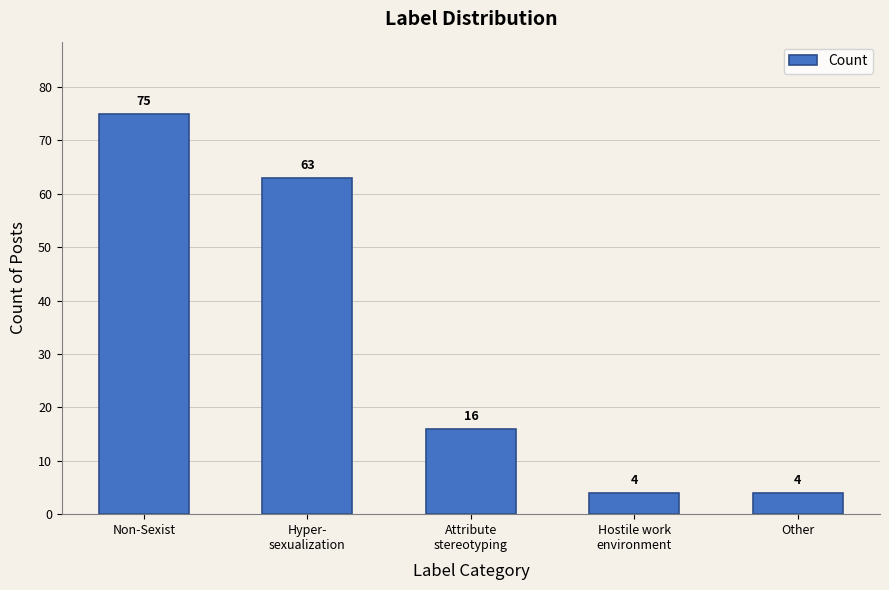

What is the label of the 5th bar from the left?

Other